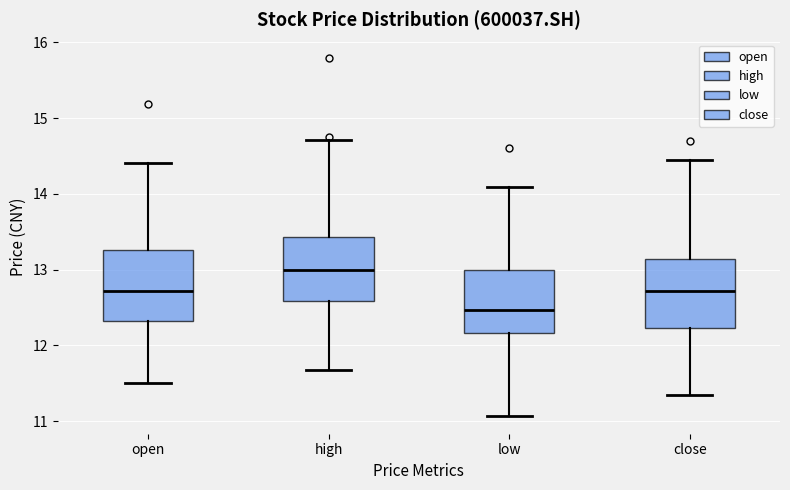

Reading left to right, transcribe this box plot: for each box, give where its median line is, the range the box spans, and where its two whiskers end, as read against the y-axis. The values are not printed on the chart, so give them approximately, as read against the axis.

open: median 12.7, box 12.3 to 13.3, whiskers 11.5 to 14.4
high: median 13.0, box 12.6 to 13.4, whiskers 11.7 to 14.7
low: median 12.5, box 12.2 to 13.0, whiskers 11.1 to 14.1
close: median 12.7, box 12.2 to 13.1, whiskers 11.3 to 14.5